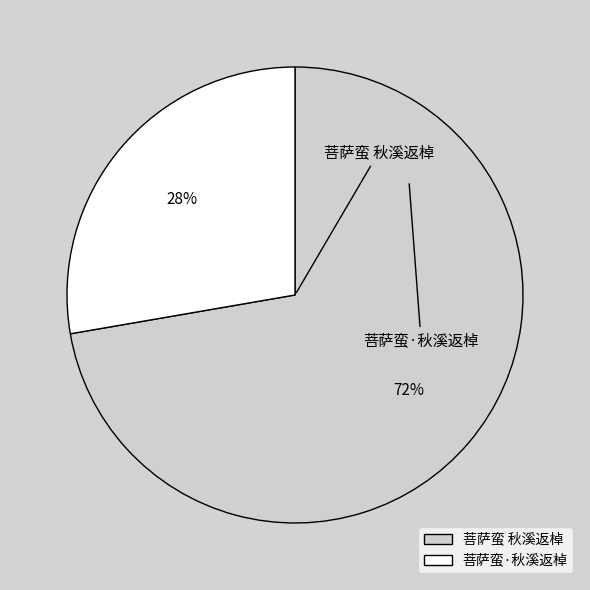

How many slices are in this pie chart?

2